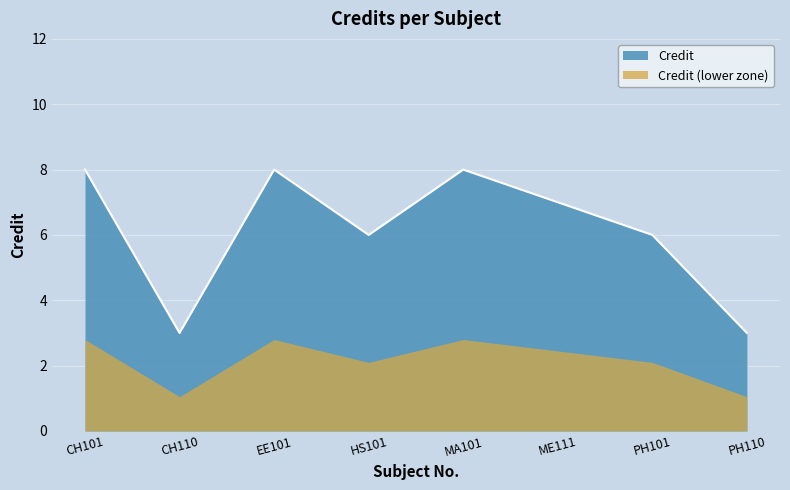

What is the value of the 2nd point from the left?

3